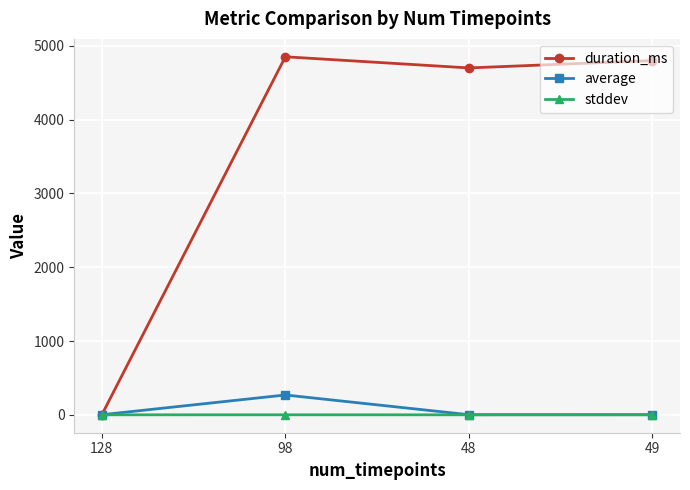

What is the difference between the duration_ms values at 98 and 49?

51.0